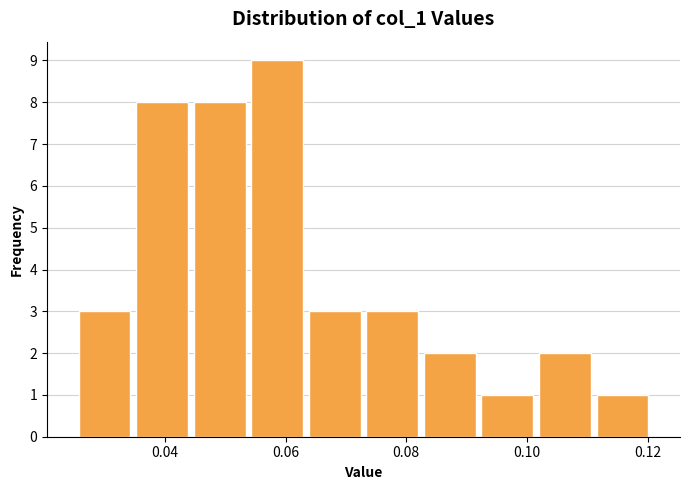

How tall is the bar that spans 0.026 to 0.034 on the x-axis? Neither the bar edges nor the heights are printed on the chart, so give them approximately, as read against the axes.

3